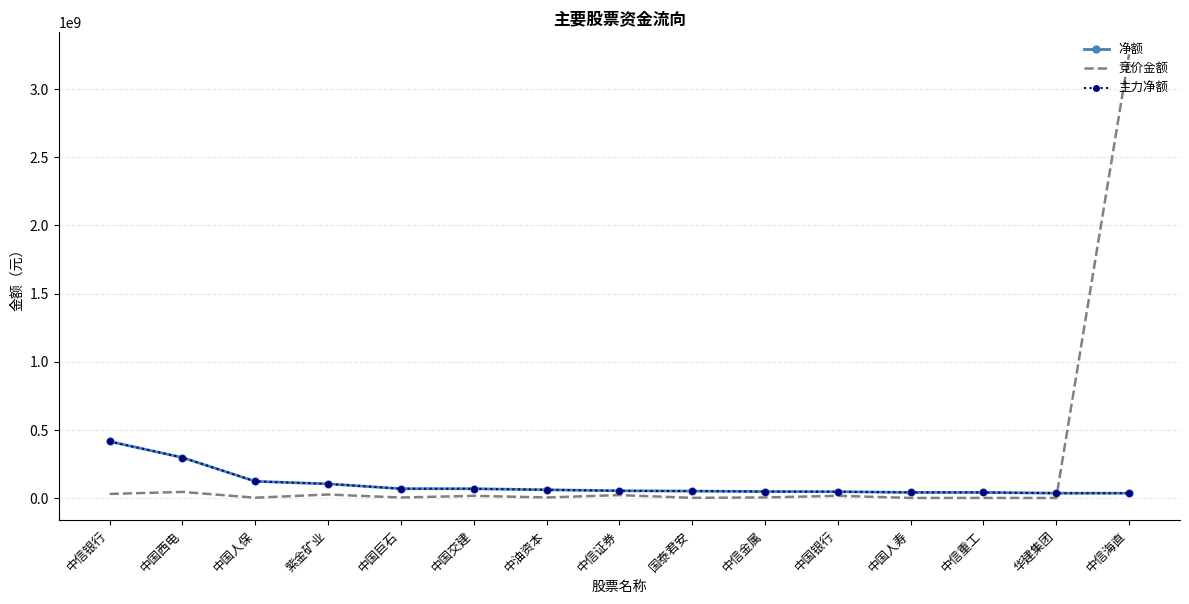

At which label does 主力净额 reach its minimum?

中信海直